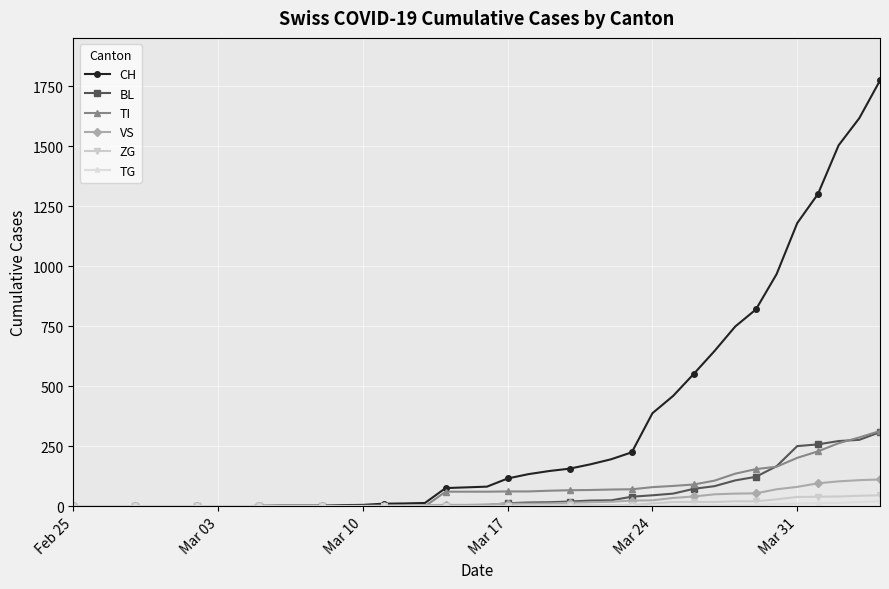

Which series has the largest total across all categories?

CH